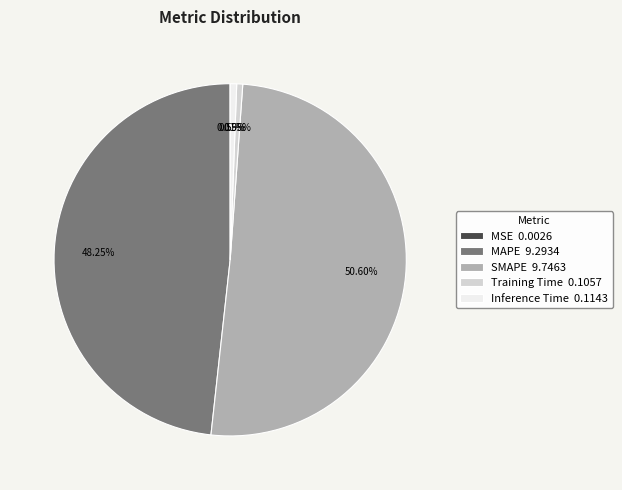

Which has a higher value, Training Time 0.1057 or SMAPE 9.7463?

SMAPE 9.7463